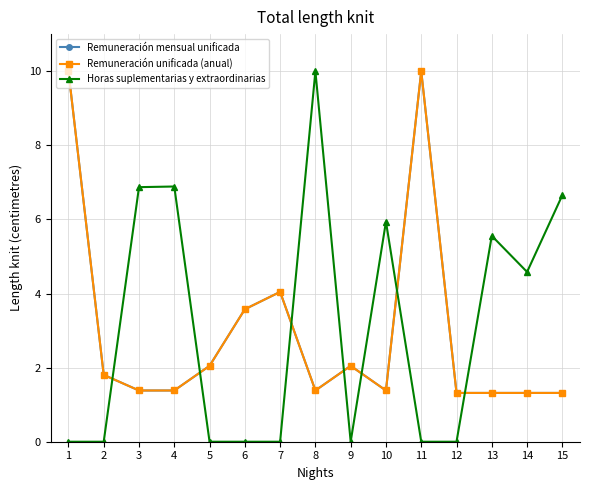

Does the chart have visible grid lines?

Yes